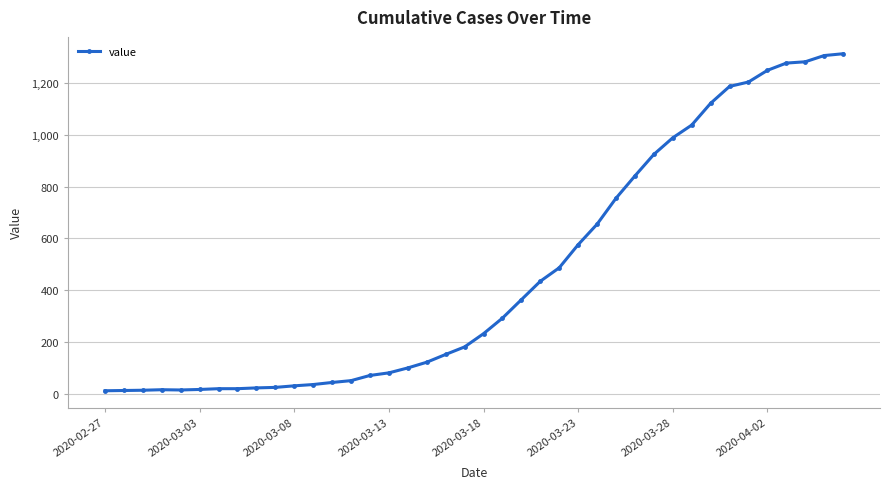

What is the maximum value shown in the chart?

1312